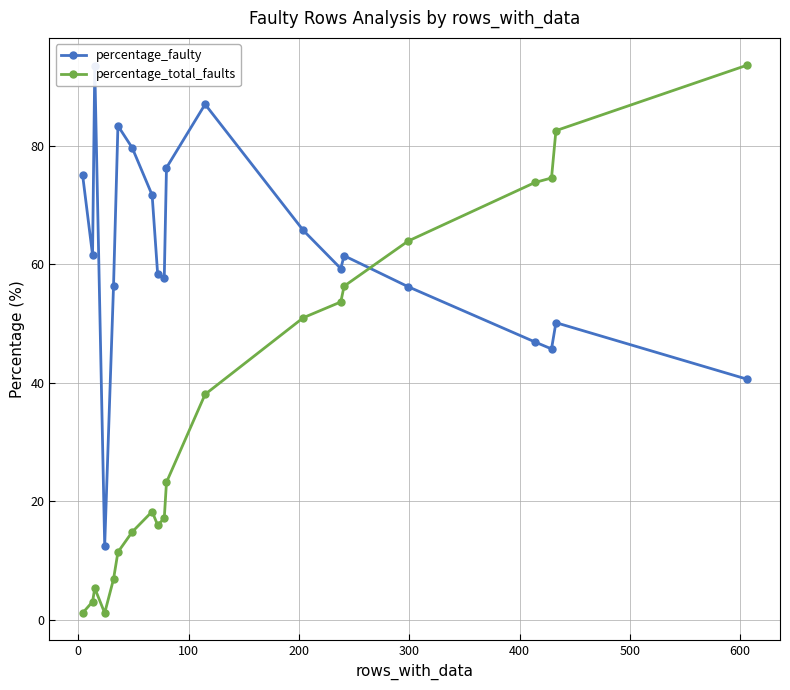

What is the sum of all percentage_faulty values?

1238.2